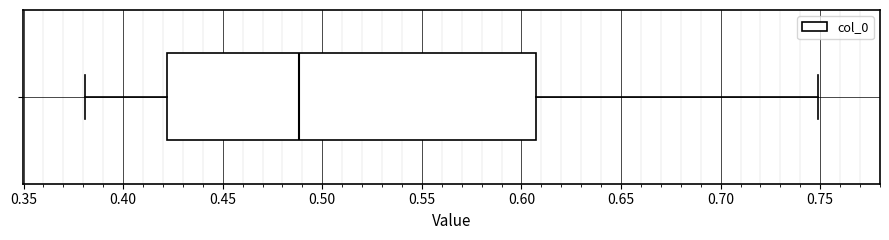

Where does the median line of the box sit on the x-axis? The values are not printed on the chart, so give them approximately, as read against the axis.

0.490